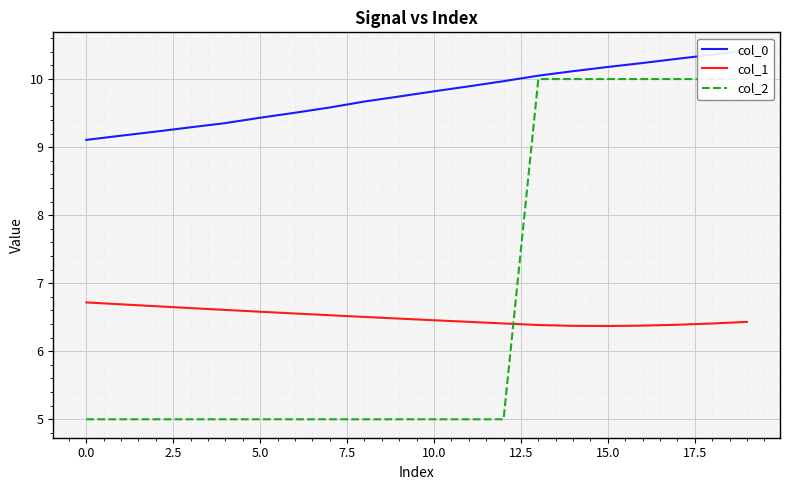

Is it true that col_0 equals 13.7 at 20.0?

False